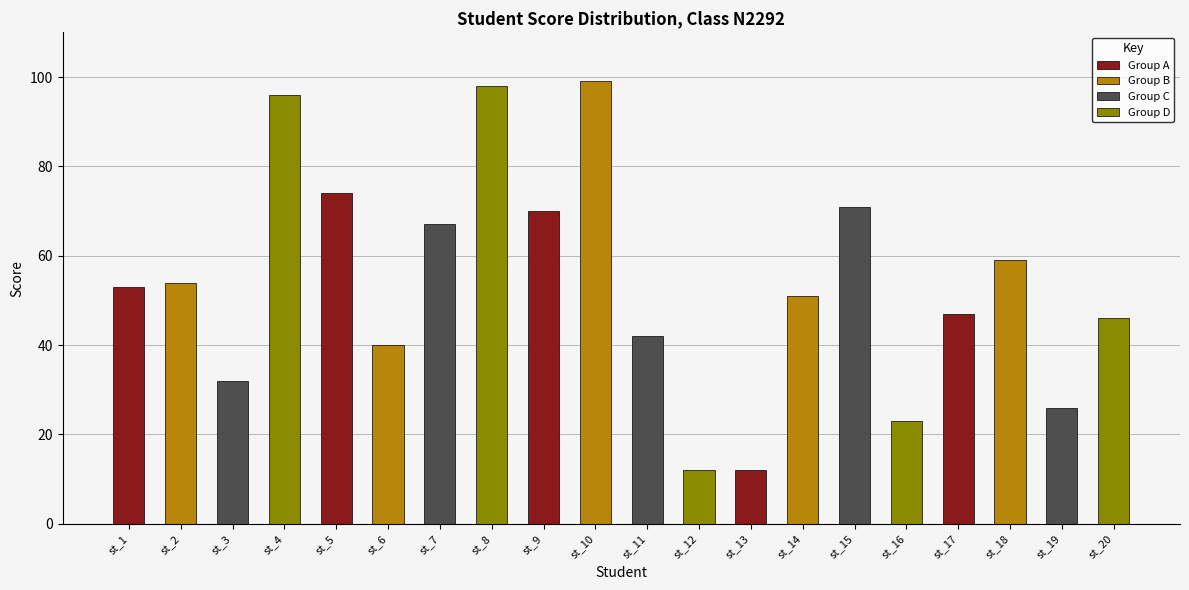

What is the average value?

54